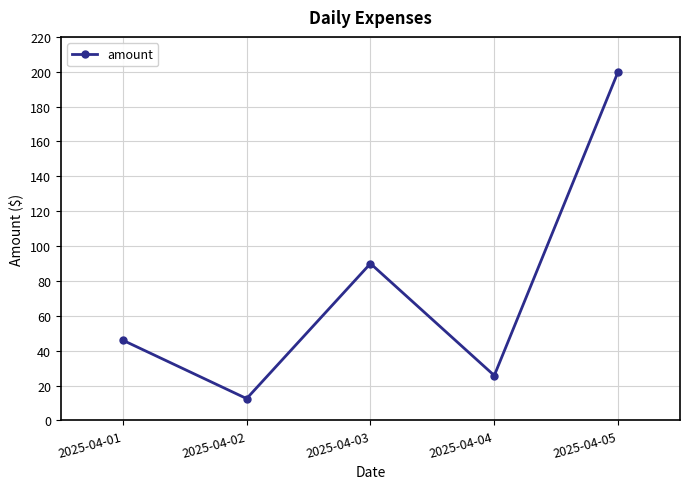

Approximately how many times larger is the value at 2025-04-02 compared to 2025-04-04?

0.5